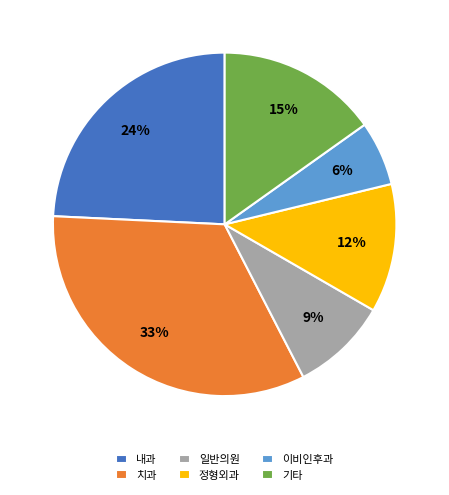

True or false: 일반의원 accounts for 9% of the total.

True